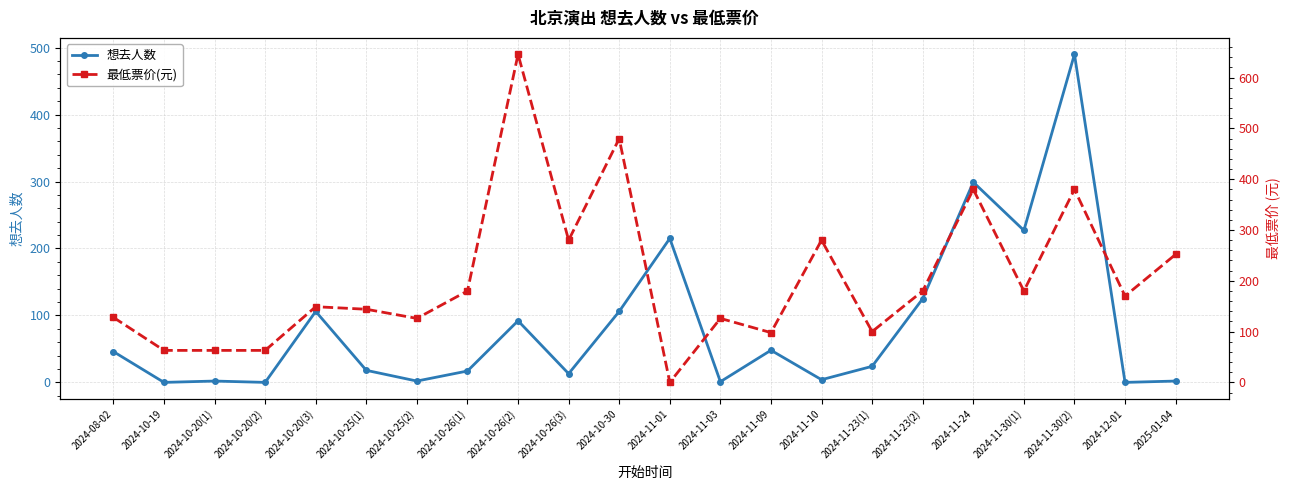

In 想去人数, how many points are lower than both neighbors (excluding endpoints)?

8